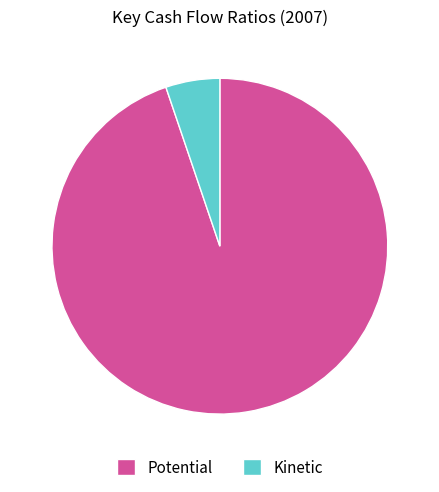

Is there a majority slice in this chart?

Yes